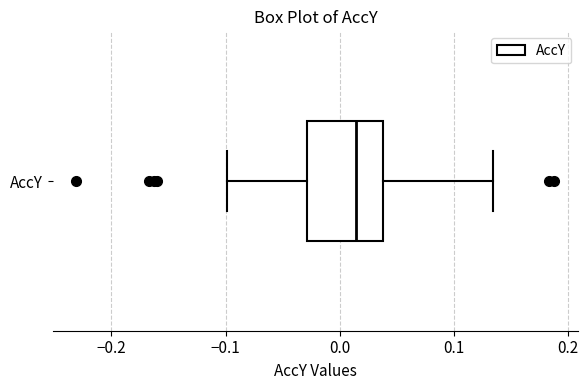

Transcribe this box plot: give where the median line is, the range the box spans, and where the two whiskers end, as read against the x-axis. The values are not printed on the chart, so give them approximately, as read against the axis.

median 0.01, box -0.03 to 0.04, whiskers -0.10 to 0.13